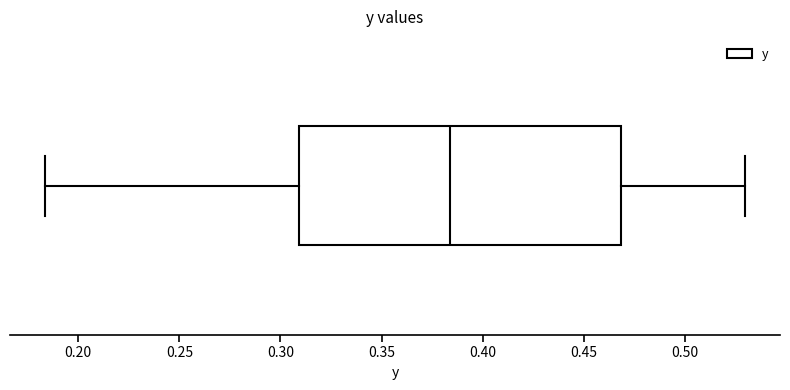

Where does the right whisker of the box end on the x-axis? The values are not printed on the chart, so give them approximately, as read against the axis.

0.530